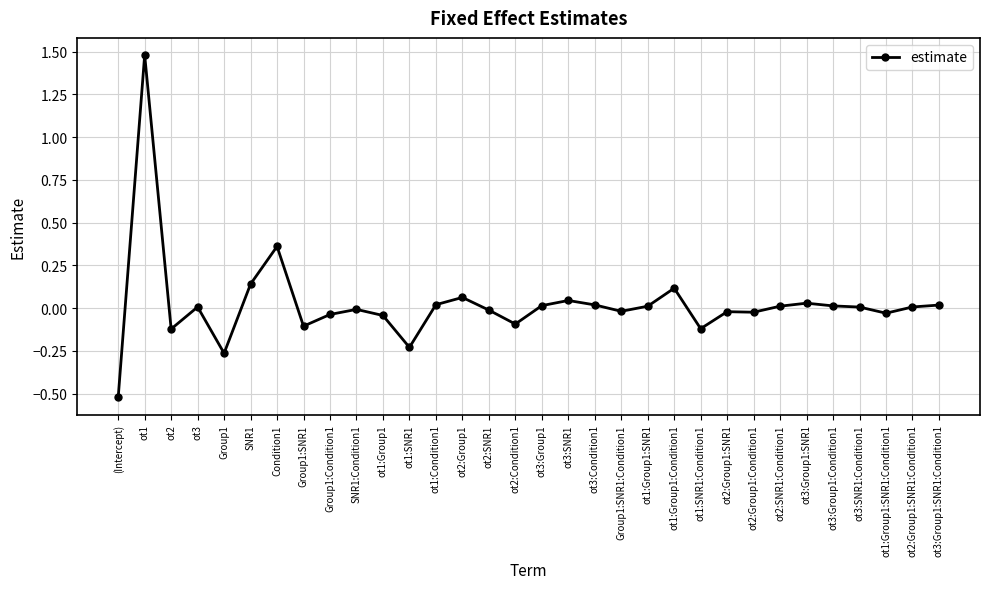

Which category has the lowest value across all series?

(Intercept)